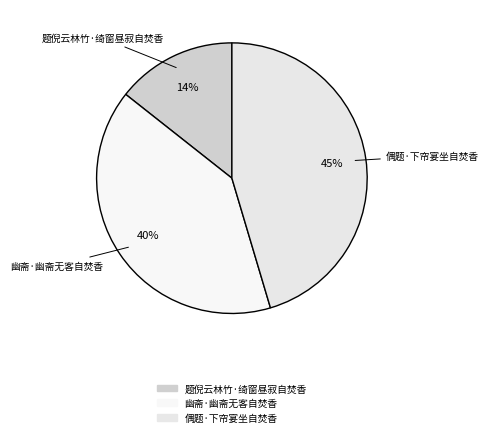

Which category has the smallest portion of the pie?

题倪云林竹·绮窗昼寂自焚香